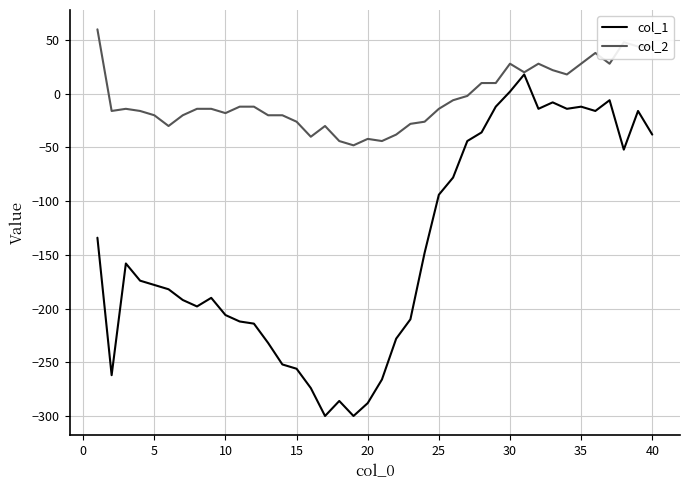

List the series in order of their peak value, lowest first.

col_1, col_2